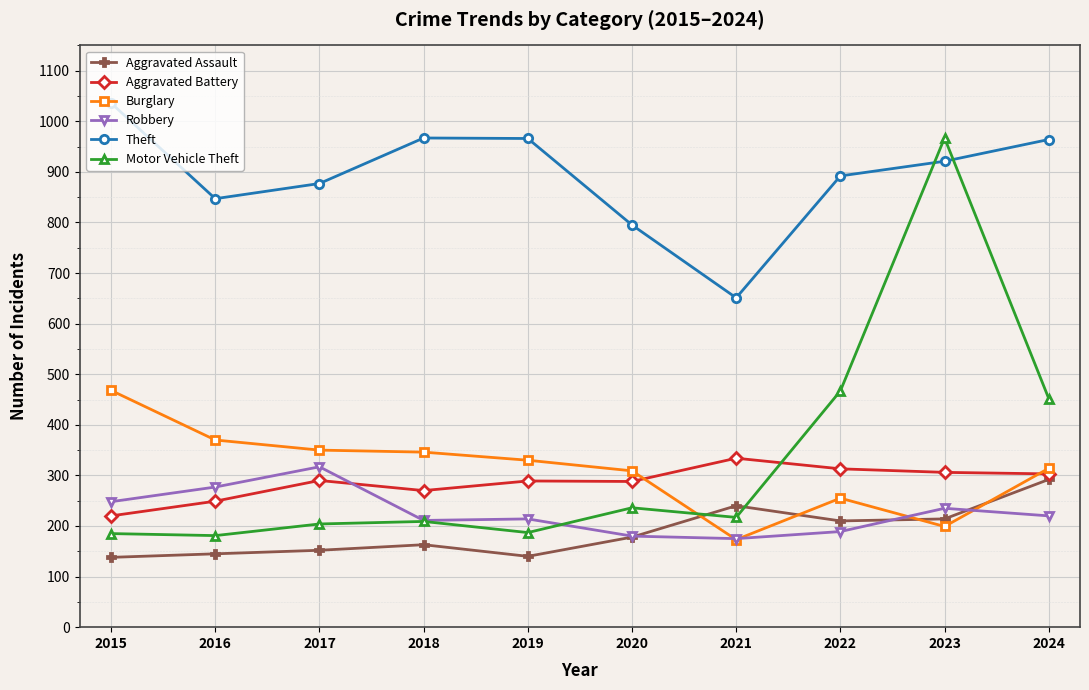

How many lines are shown in the chart?

6